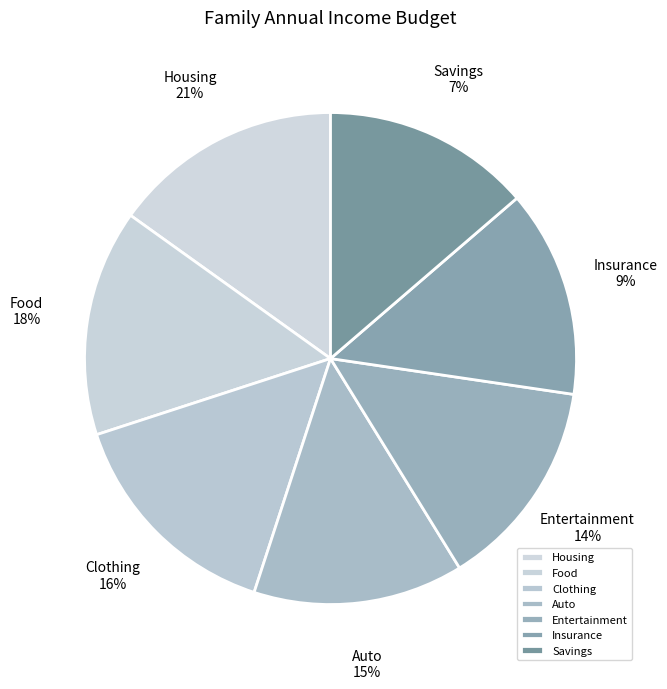

Does any single category account for the majority?

Yes